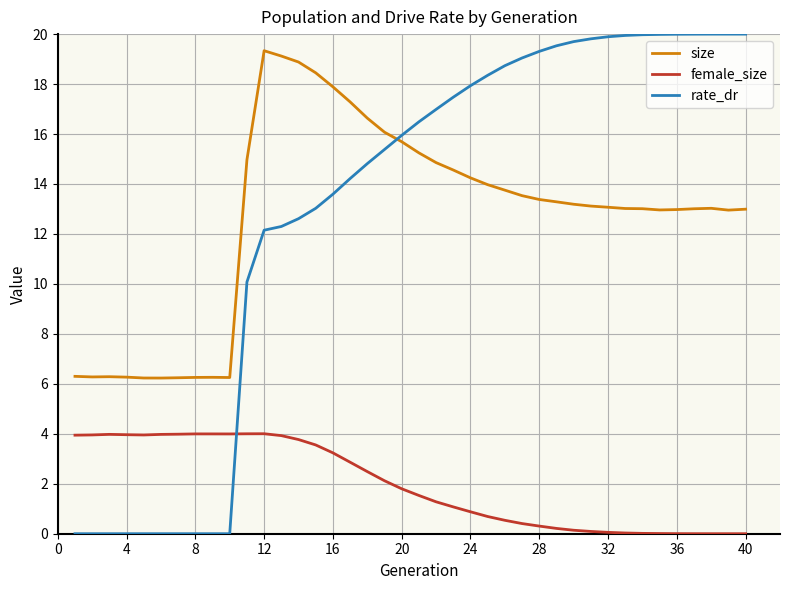

What is the difference between the maximum and minimum values in the size series?

13.1